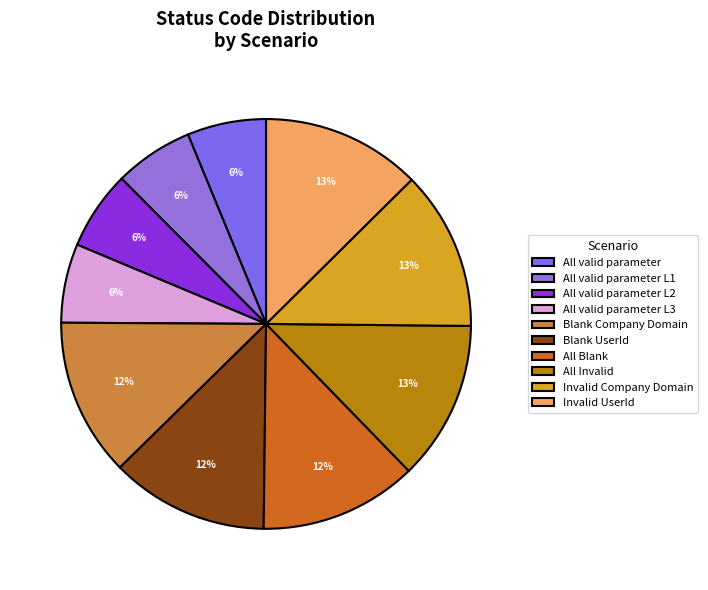

How many segments does this pie chart have?

10